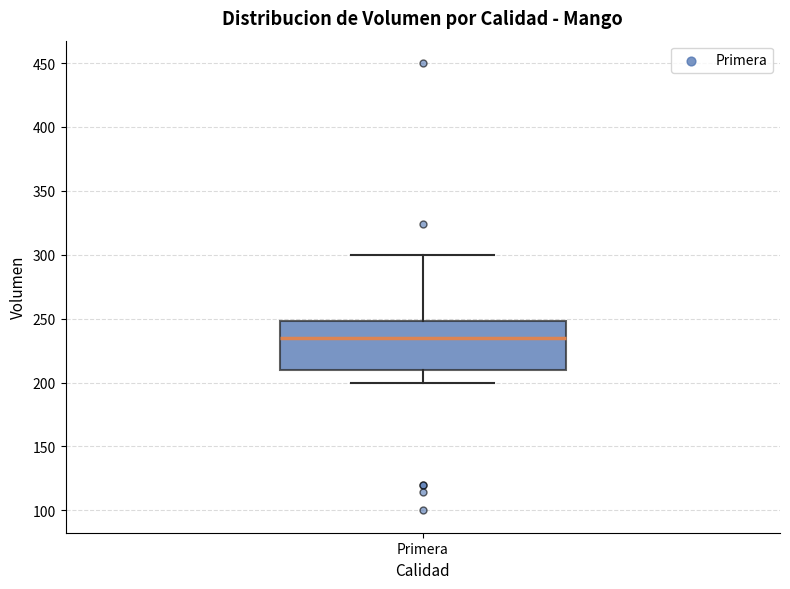

Transcribe this box plot: give where the median line is, the range the box spans, and where the two whiskers end, as read against the y-axis. The values are not printed on the chart, so give them approximately, as read against the axis.

median 235, box 210 to 250, whiskers 200 to 300